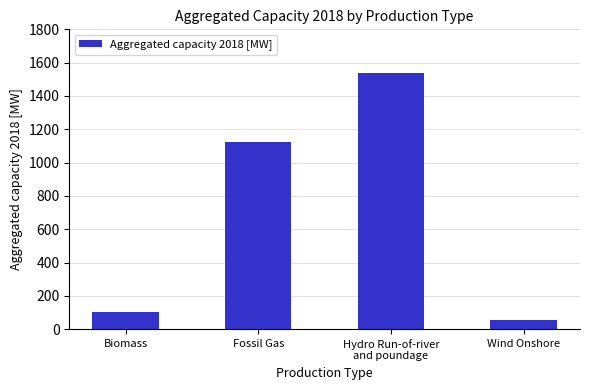

Between Biomass and Hydro Run-of-river
and poundage, which is larger?

Hydro Run-of-river
and poundage